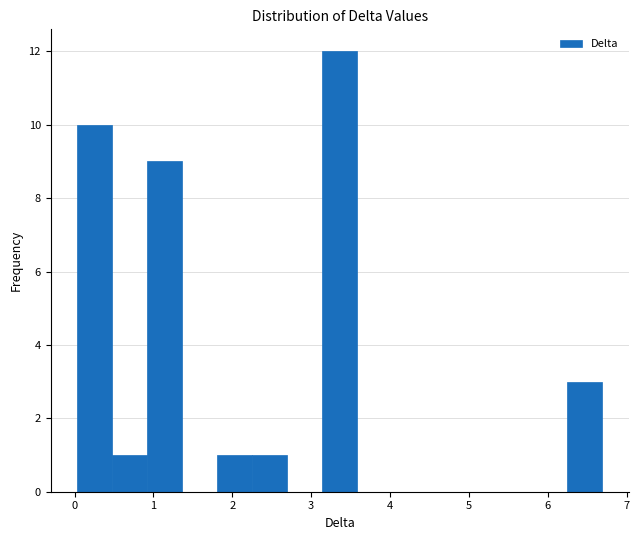

Which range on the x-axis has the tallest bar?

3.1 to 3.6